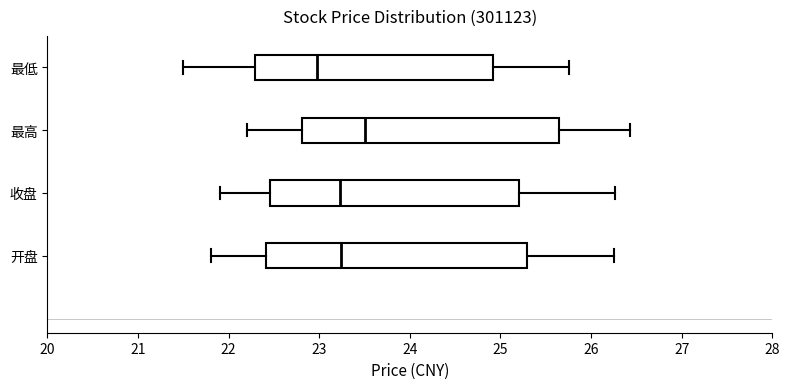

Which box's median line is the furthest to the left?

最低